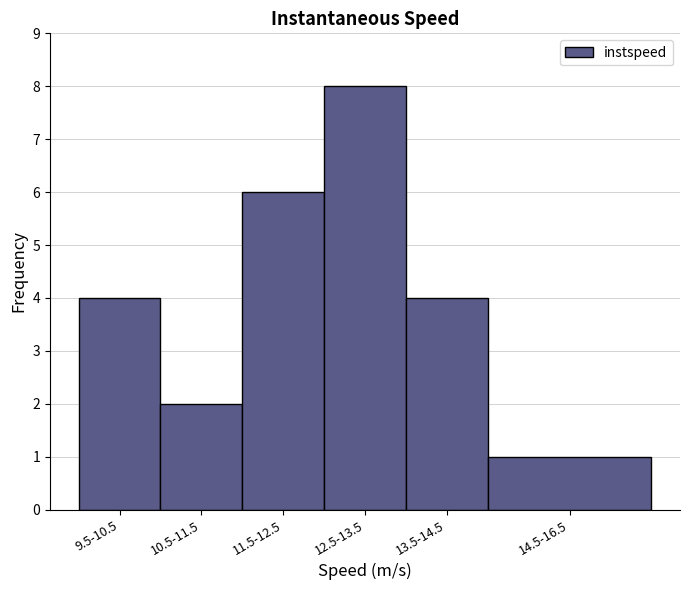

Reading left to right, list all the values displayed in this chart.

9.5-10.5=4	10.5-11.5=2	11.5-12.5=6	12.5-13.5=8	13.5-14.5=4	14.5-16.5=1